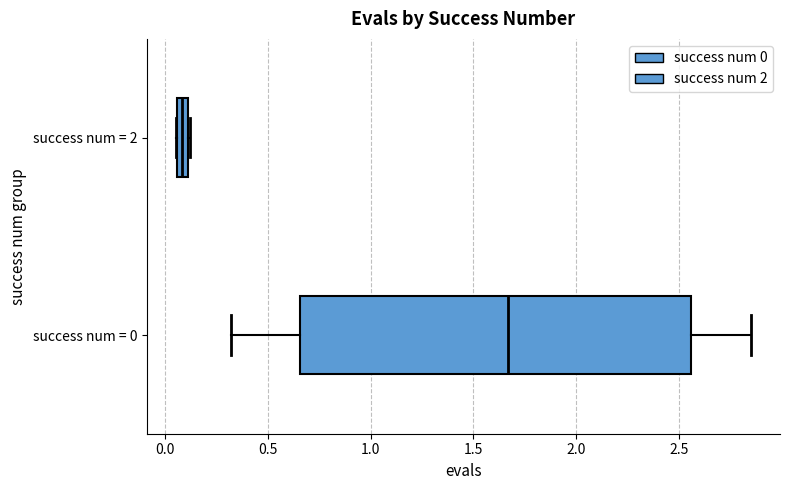

Which box has the furthest to the right median line?

success num = 0